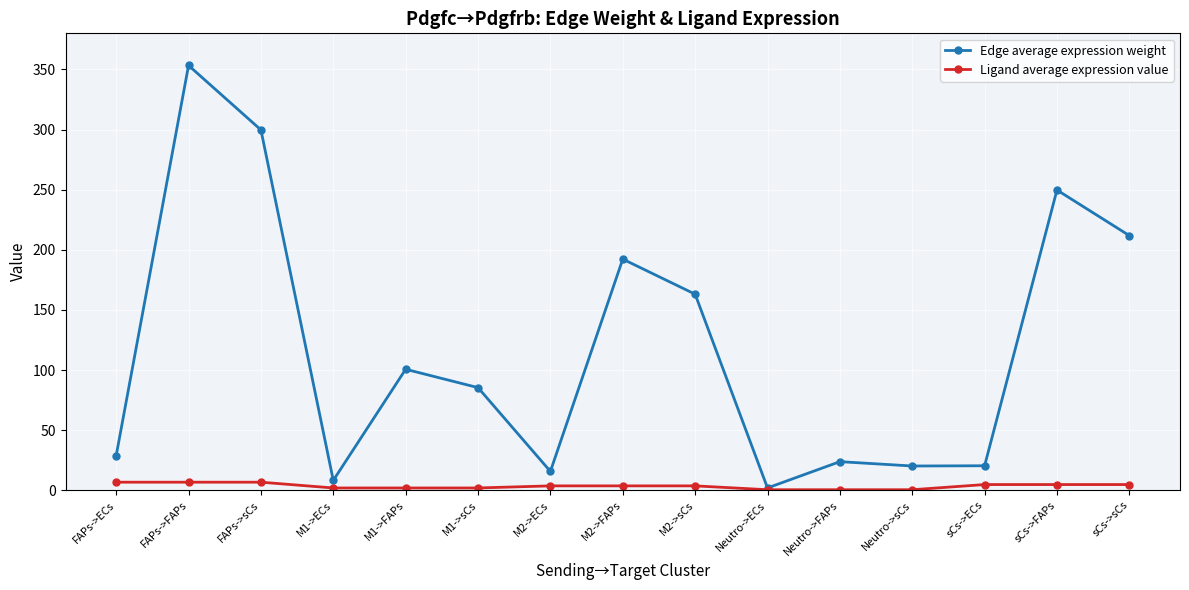

At sCs->sCs, list the series in order from smallest to largest.

Ligand average expression value, Edge average expression weight